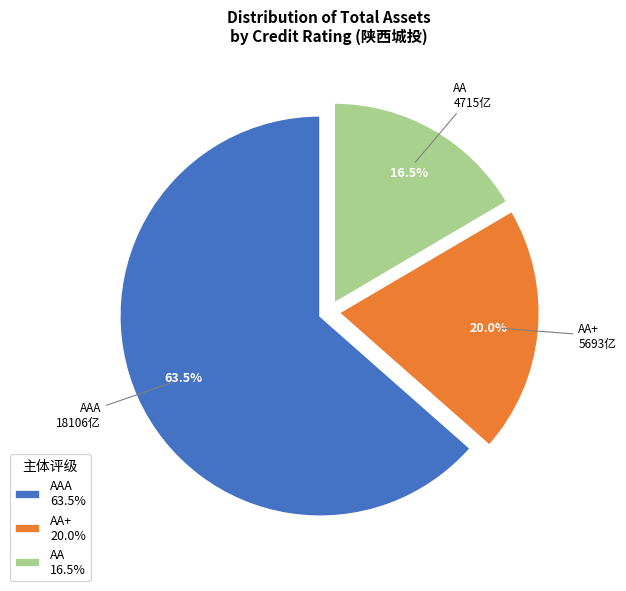

What is the smallest slice in the pie chart?

AA